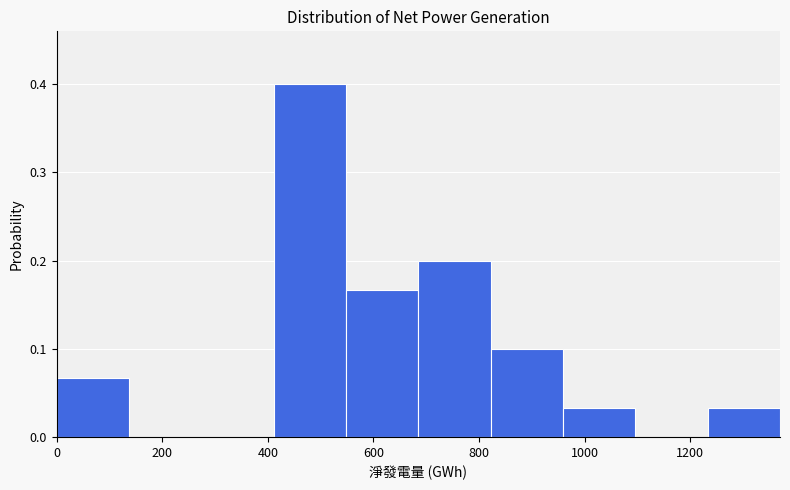

Reading left to right, transcribe this chart: for each bar, give the range it covers on the x-axis and its height. Neither the bar edges nor the heights are printed on the chart, so give them approximately, as read against the axes.

0 to 140: 0.07
140 to 280: 0
280 to 420: 0
420 to 540: 0.40
540 to 680: 0.17
680 to 820: 0.20
820 to 960: 0.10
960 to 1100: 0.03
1100 to 1240: 0
1240 to 1380: 0.03